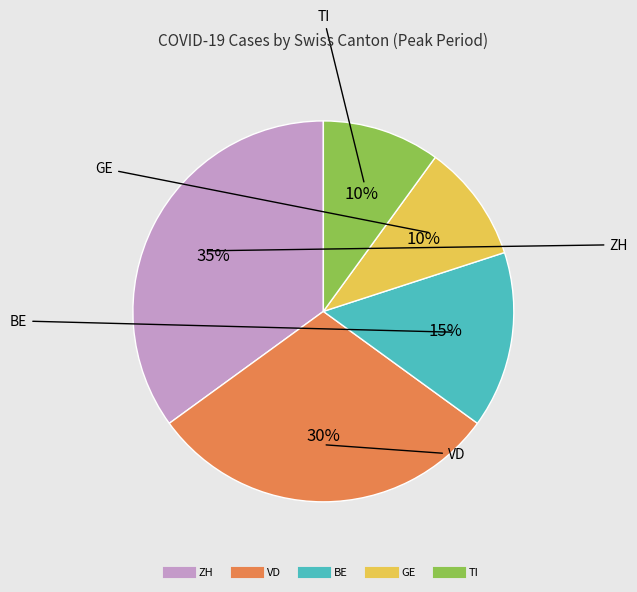

Does GE account for over 50% of the chart?

No